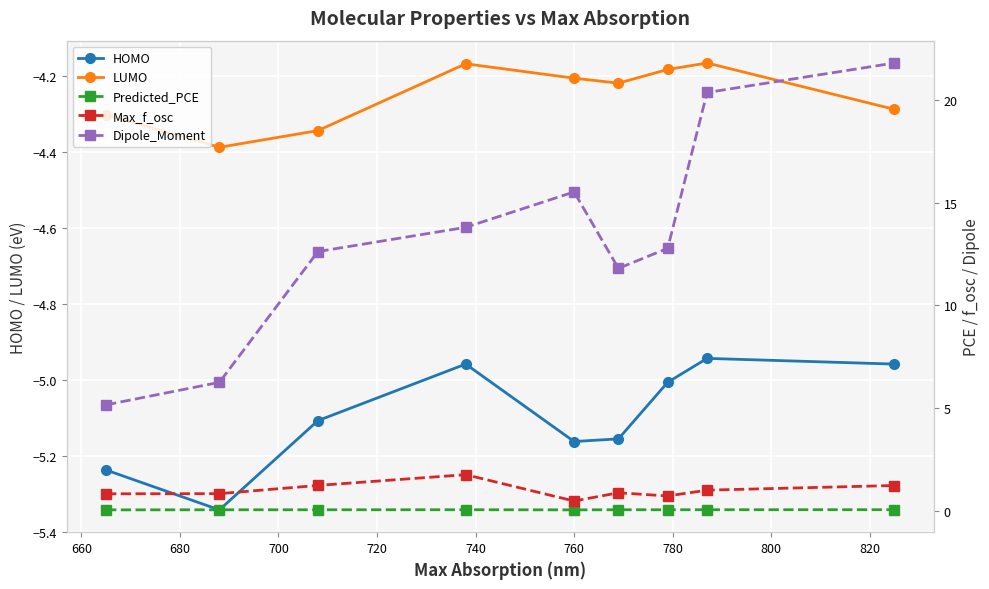

True or false: Predicted_PCE and HOMO intersect in this chart.

False